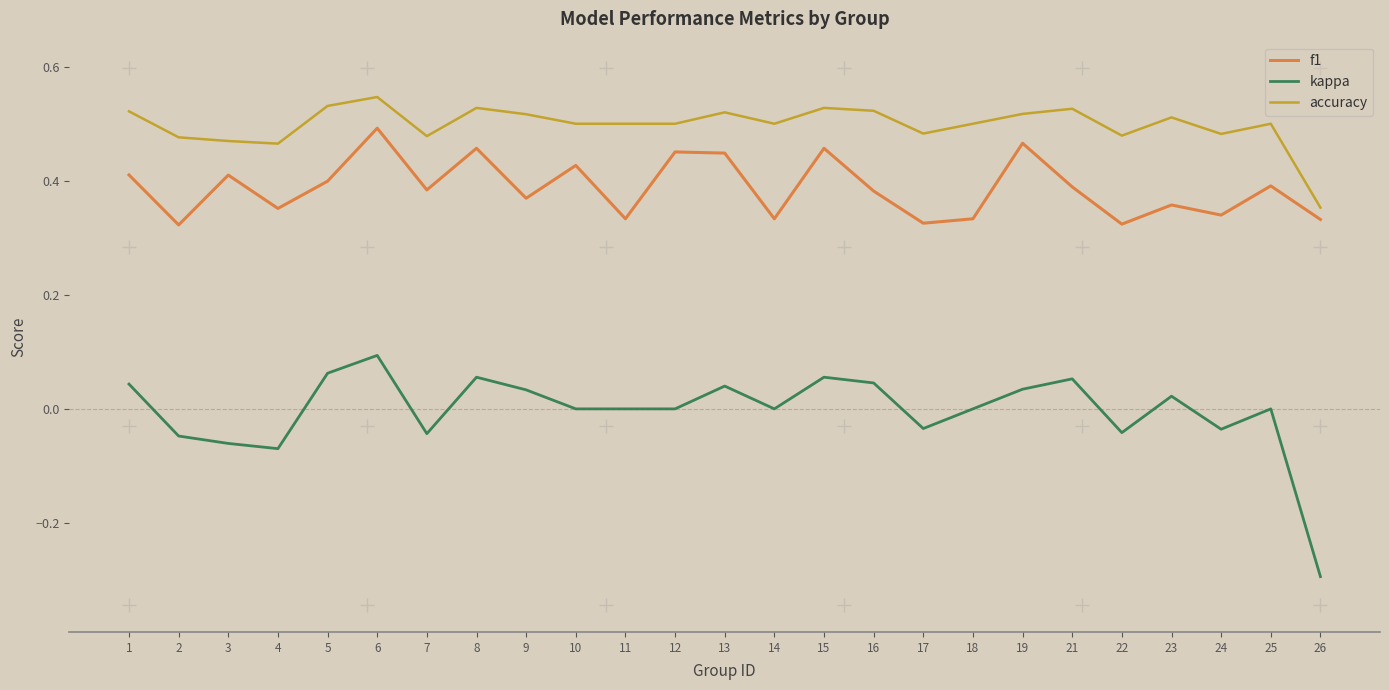

Between 4 and 6, which series saw the biggest shift?

kappa